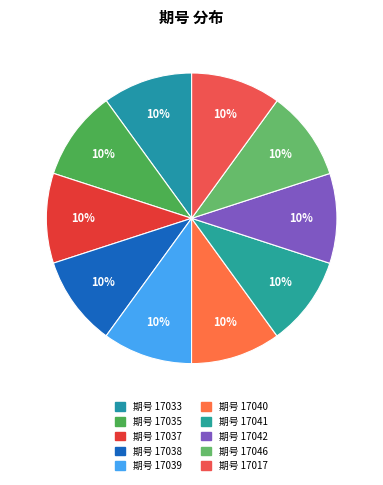

How many segments does this pie chart have?

10